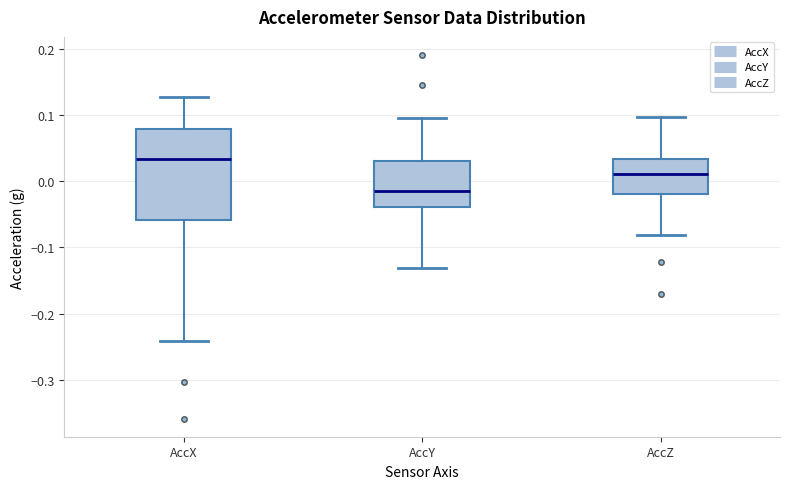

Which box has the lowest median line?

AccY